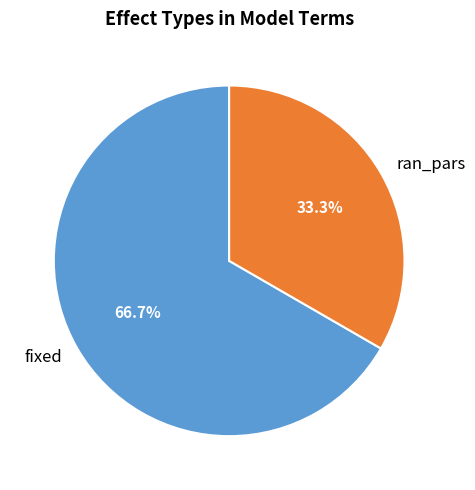

To the nearest percent, what is the difference between the fixed and ran_pars slice percentages?

33%